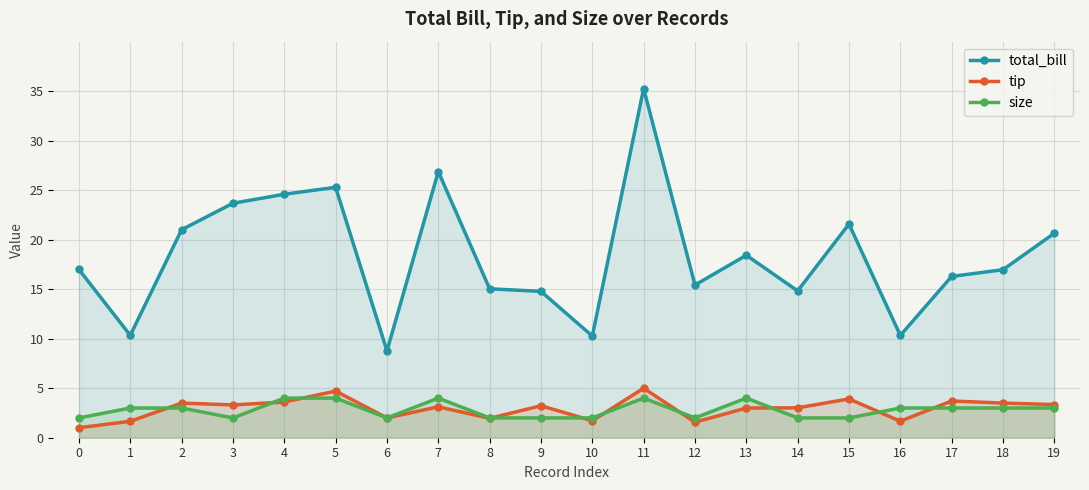

In total_bill, how many points are higher than both neighbors (excluding endpoints)?

5